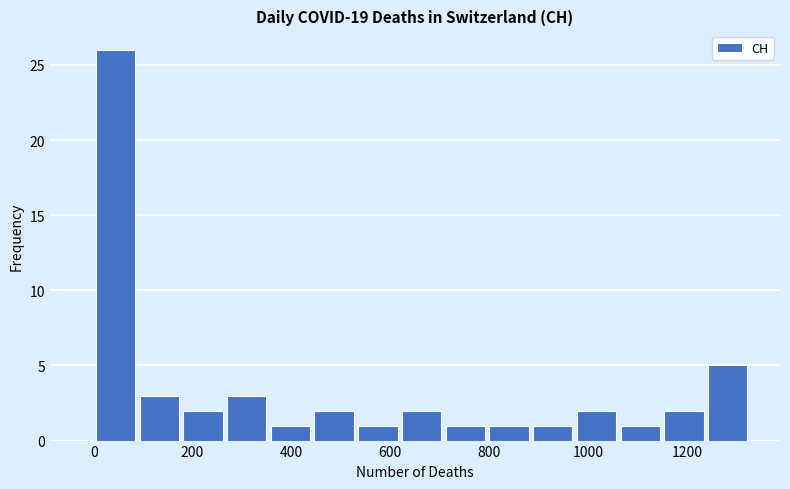

Reading left to right, list every bar in this chart as the range it spans on the x-axis followed by its height. Neither the bar edges nor the heights are printed on the chart, so give them approximately, as read against the axes.

0 to 80: 26
80 to 180: 3
180 to 260: 2
260 to 360: 3
360 to 440: 1
440 to 540: 2
540 to 620: 1
620 to 700: 2
700 to 800: 1
800 to 880: 1
880 to 980: 1
980 to 1060: 2
1060 to 1160: 1
1160 to 1240: 2
1240 to 1320: 5